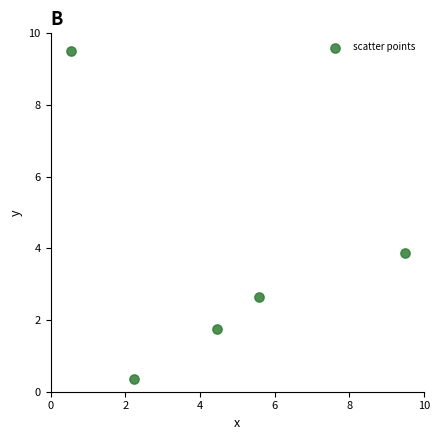

What Y value in the scatter plot is closest to 4?

3.9